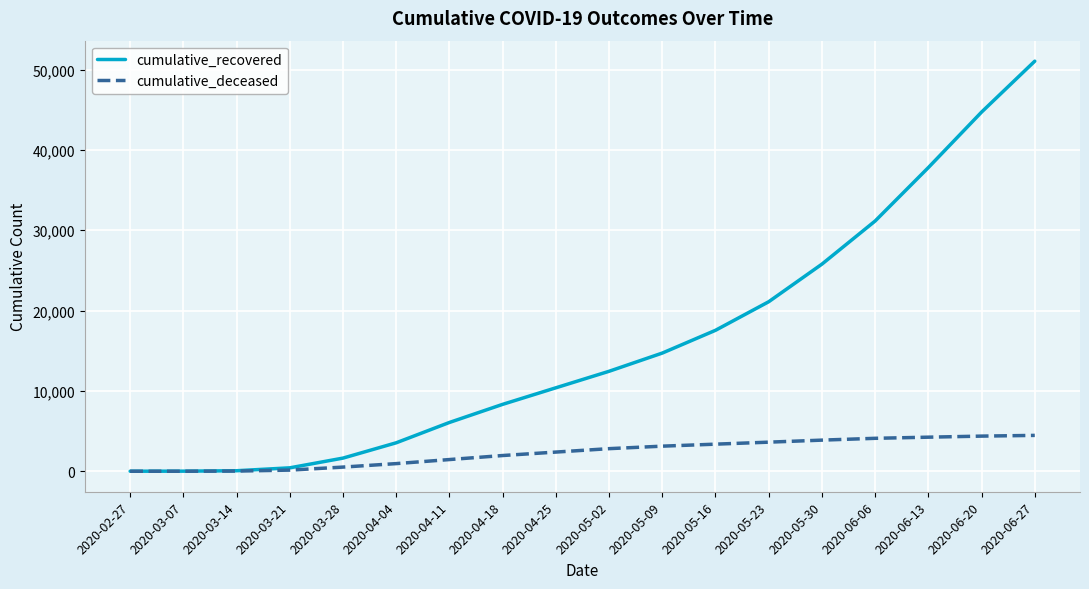

Rank the series at 2020-05-09 from highest to lowest value.

cumulative_recovered, cumulative_deceased